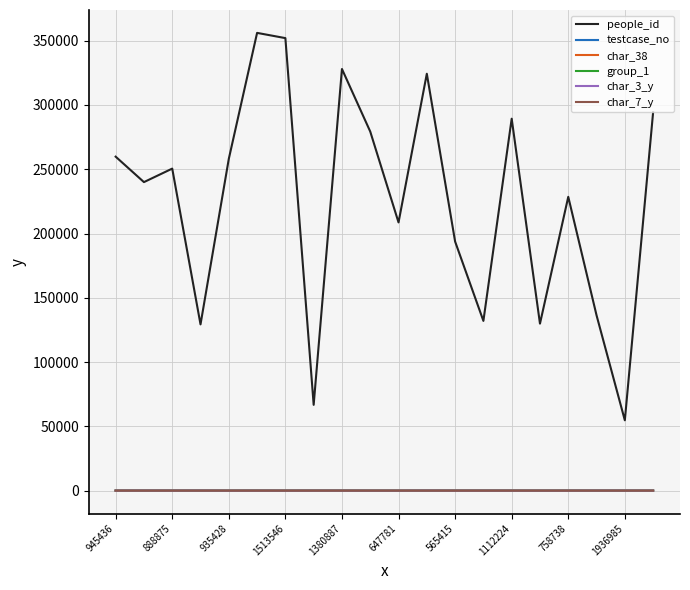

Which series has the largest range (max minus min)?

people_id